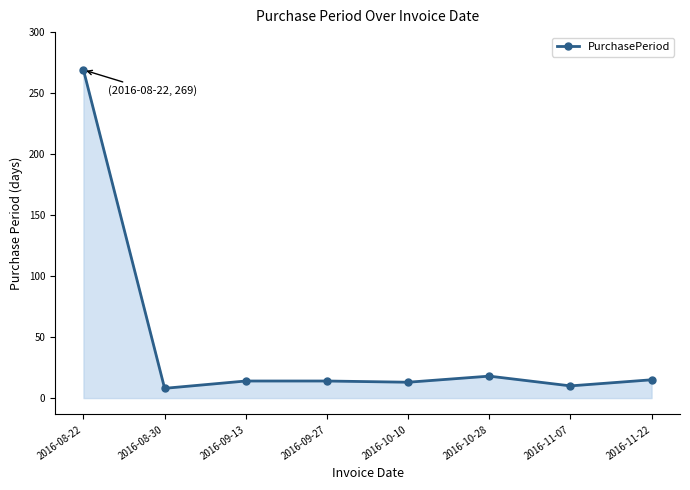

Does the chart have visible grid lines?

No